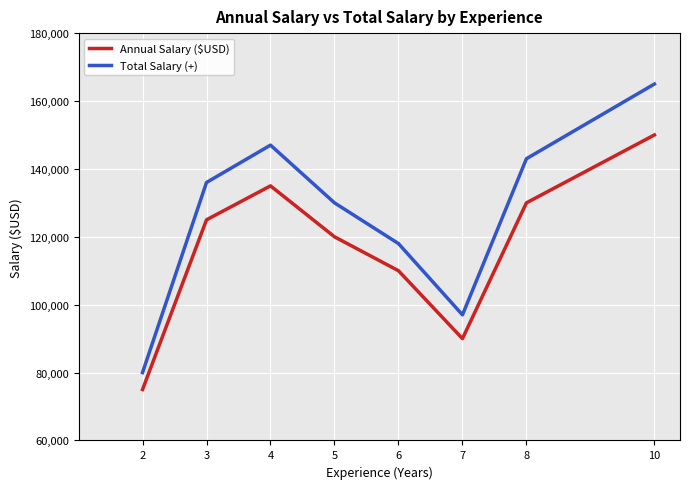

What is the spread (max minus min) of values at 5?

10000